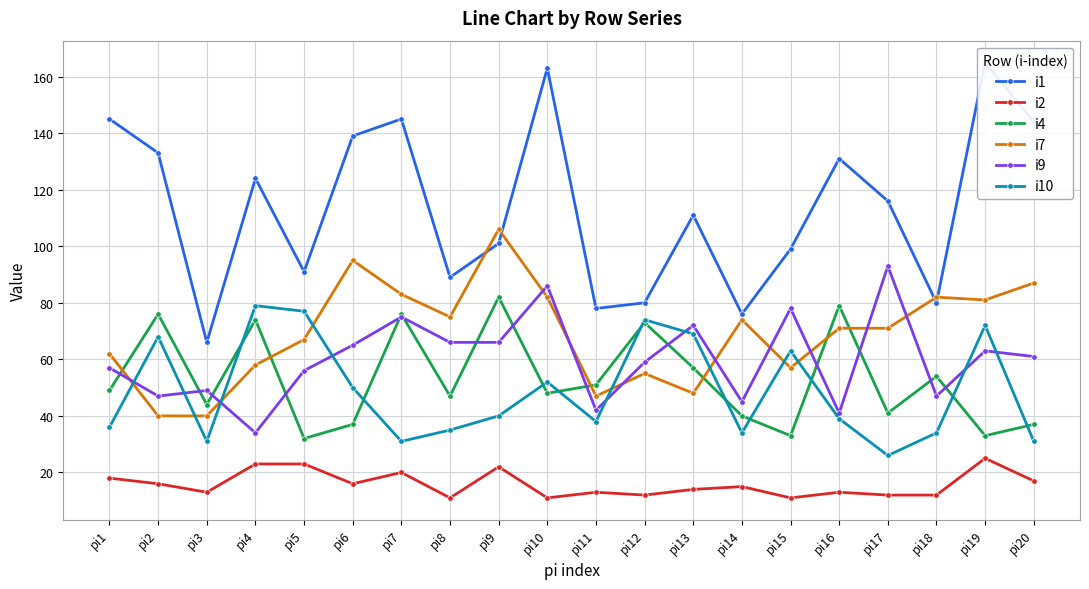

Where do i7 and i4 first cross each other?

pi1 and pi2